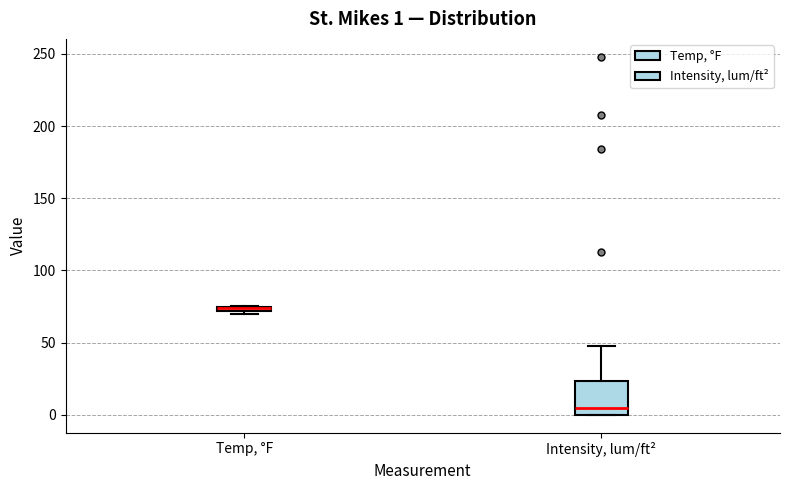

Which box is the tallest, from its lower edge to its upper edge?

Intensity, lum/ft²